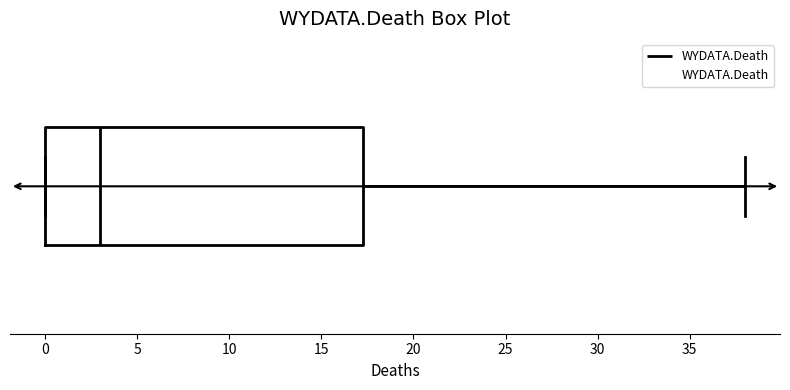

Transcribe this box plot: give where the median line is, the range the box spans, and where the two whiskers end, as read against the x-axis. The values are not printed on the chart, so give them approximately, as read against the axis.

median 3.0, box 0.0 to 17.5, whiskers 0.0 to 38.0